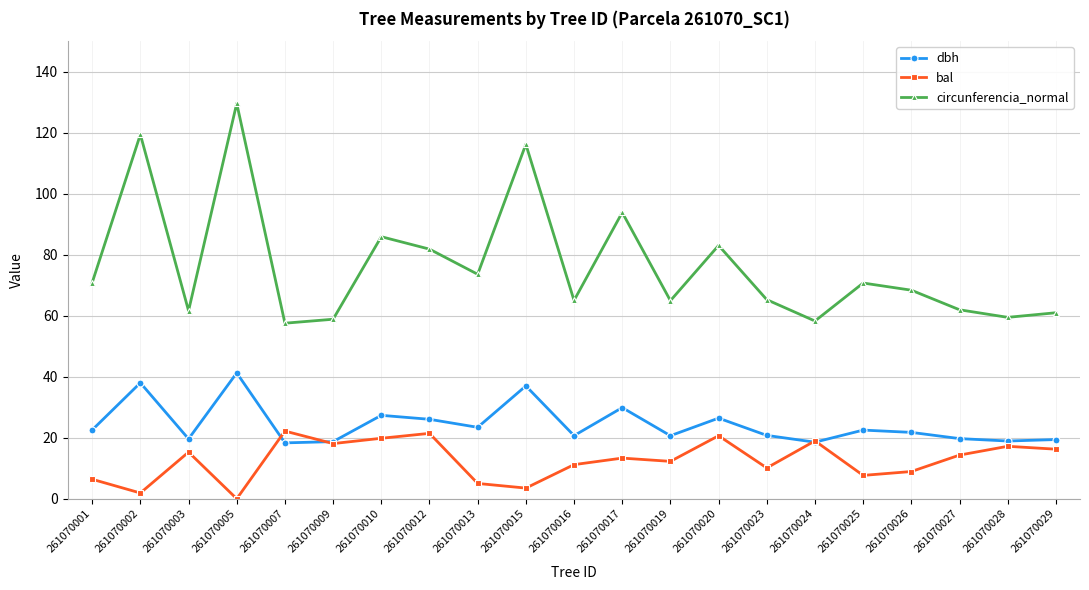

The dbh series shows 18.7 at 261070009. True or false?

True